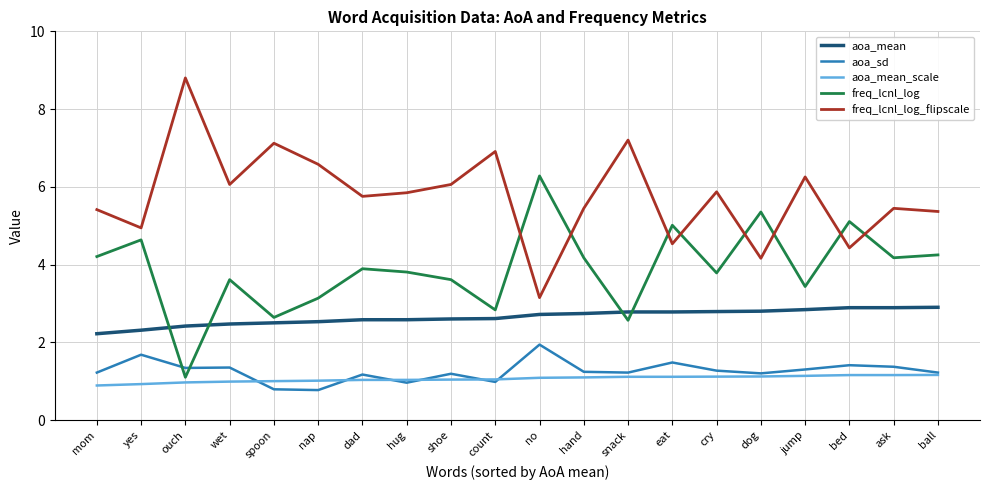

At which label is freq_lcnl_log_flipscale closest to 5?

yes